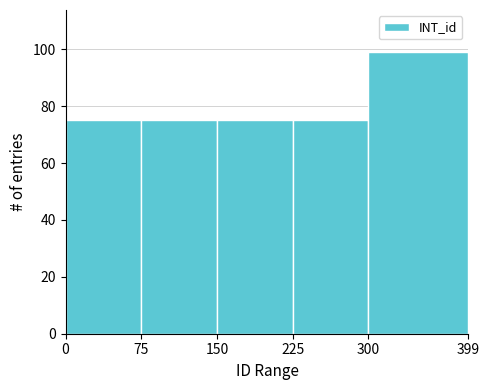

Which range on the x-axis has the tallest bar?

300 to 399